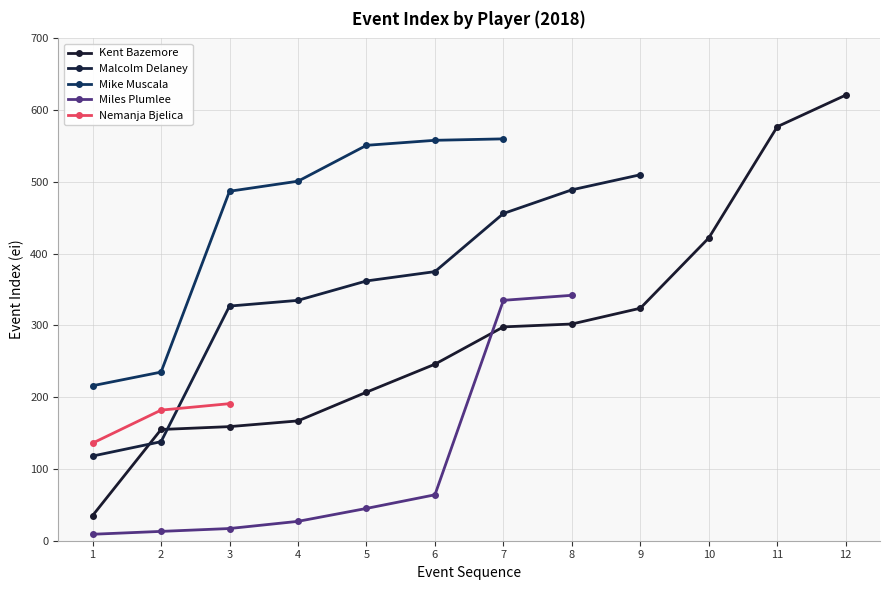

What is the total value across all series at 1?

514